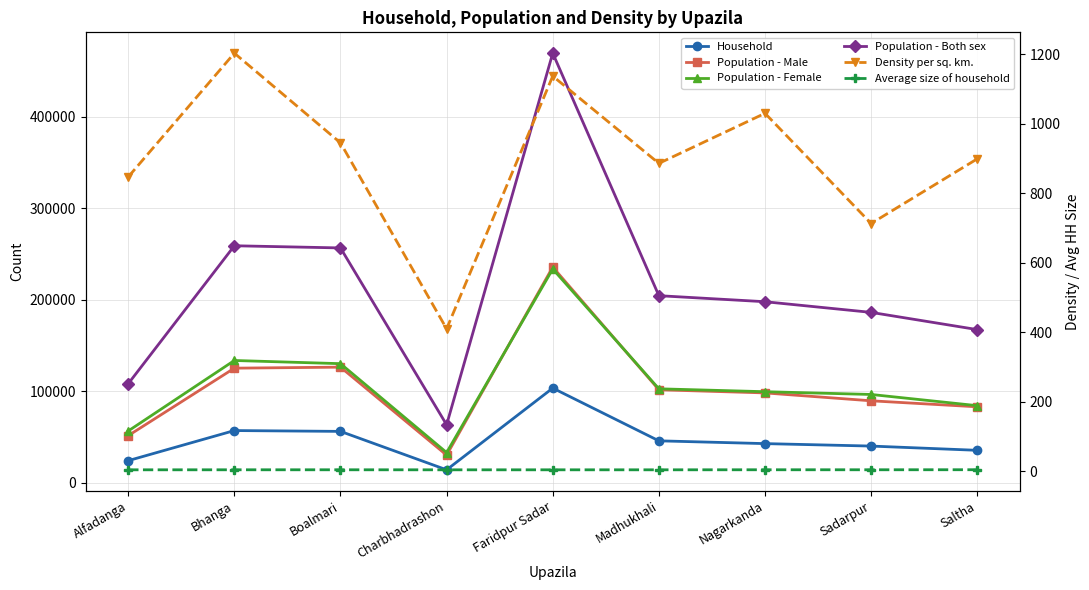

What is the label of the 7th point from the left?

Nagarkanda